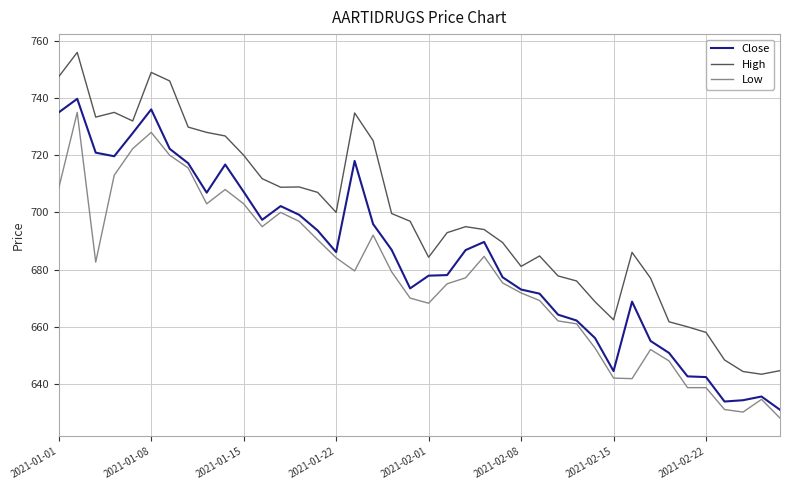

How many lines are shown in the chart?

3